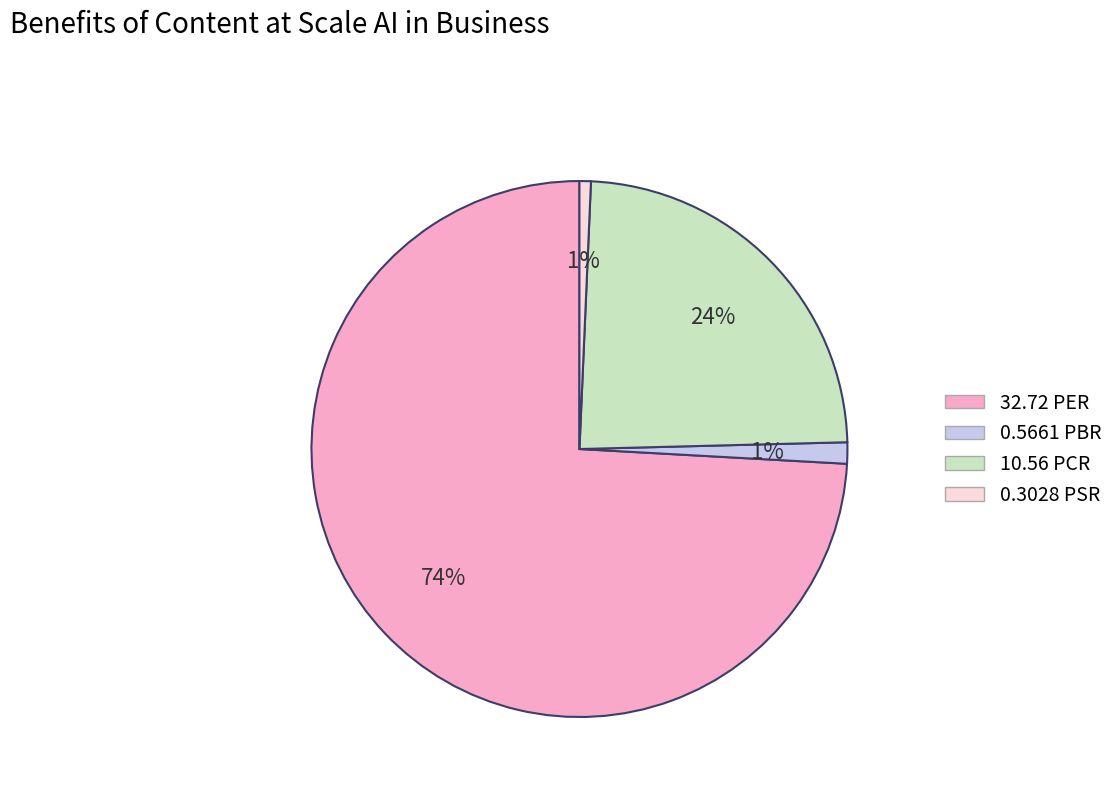

Is there any slice that represents more than half of the pie?

Yes